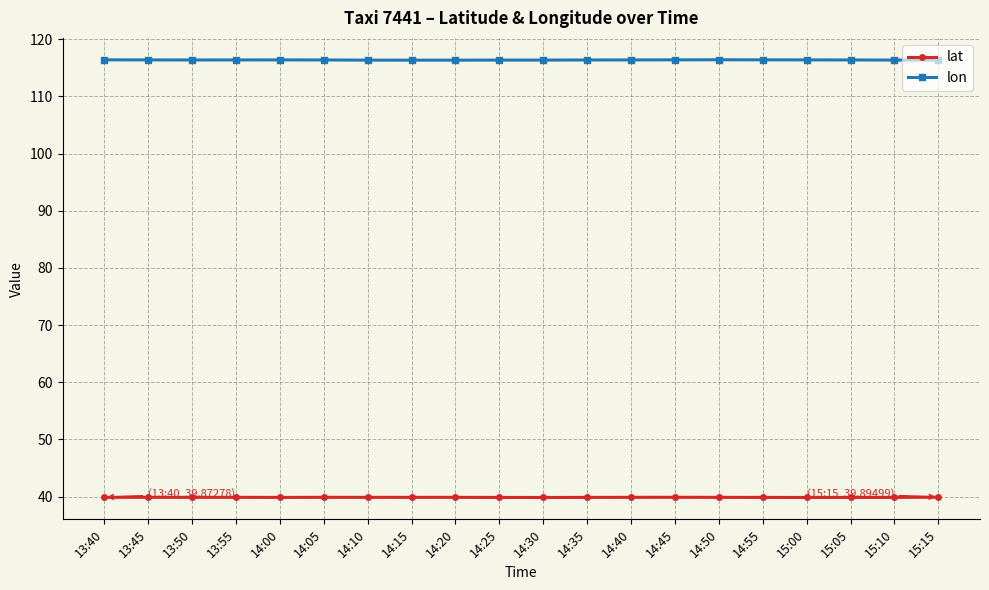

At 14:15, list the series in order from largest to smallest.

lon, lat